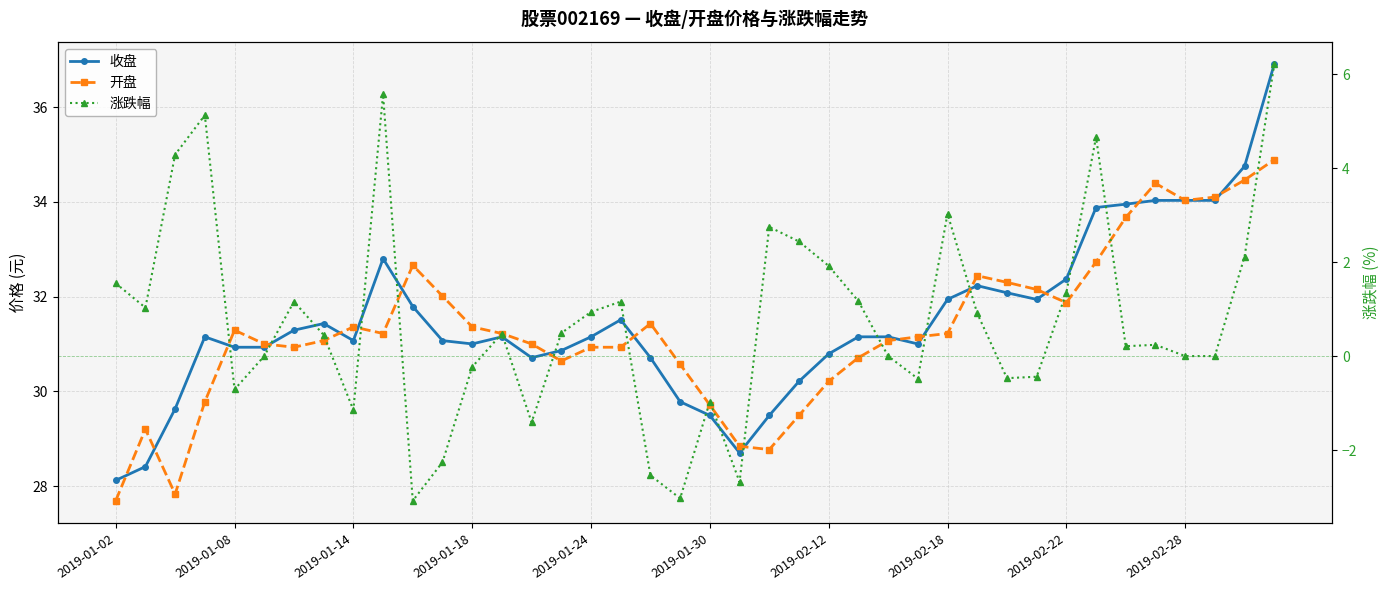

Reading left to right, transcribe all the data shown in this chart.

收盘: 28.1	28.4	29.6	31.1	30.9	30.9	31.3	31.4	31.1	32.8	31.8	31.1	31.0	31.1	30.7	30.9	31.1	31.5	30.7	29.8	29.5	28.7	29.5	30.2	30.8	31.1	31.1	31.0	31.9	32.2	32.1	31.9	32.4	33.9	34.0	34.0	34.0	34.0	34.8	36.9
开盘: 27.7	29.2	27.8	29.8	31.3	31.0	30.9	31.1	31.4	31.2	32.7	32.0	31.4	31.2	31.0	30.6	30.9	30.9	31.4	30.6	29.7	28.8	28.8	29.5	30.2	30.7	31.1	31.1	31.2	32.4	32.3	32.1	31.9	32.7	33.7	34.4	34.0	34.1	34.5	34.9
涨跌幅: 1.6	1.0	4.3	5.1	-0.7	0.0	1.2	0.5	-1.1	5.6	-3.1	-2.3	-0.2	0.5	-1.4	0.5	0.9	1.2	-2.5	-3.0	-1.0	-2.7	2.8	2.4	1.9	1.2	0.0	-0.5	3.0	0.9	-0.5	-0.4	1.4	4.7	0.2	0.2	0.0	0.0	2.1	6.2